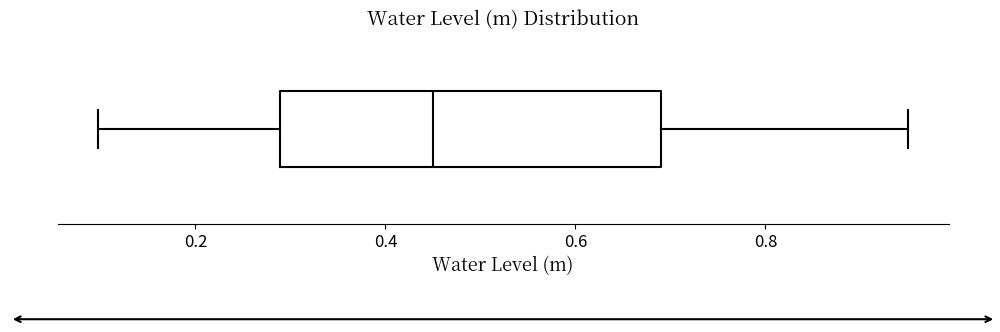

Transcribe this box plot: give where the median line is, the range the box spans, and where the two whiskers end, as read against the x-axis. The values are not printed on the chart, so give them approximately, as read against the axis.

median 0.46, box 0.28 to 0.68, whiskers 0.10 to 0.96